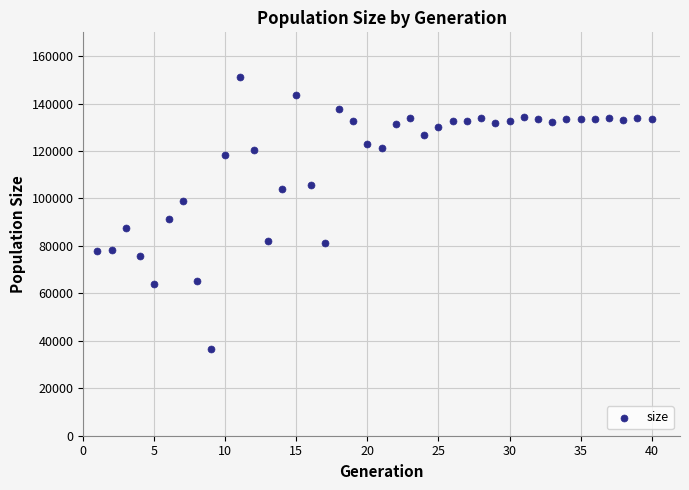

What is the range of Y values (max minus min)?

114819